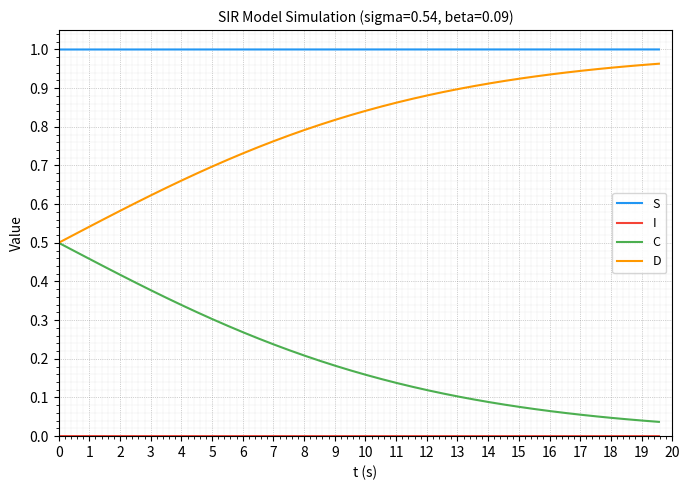

Which series has the largest total across all categories?

S